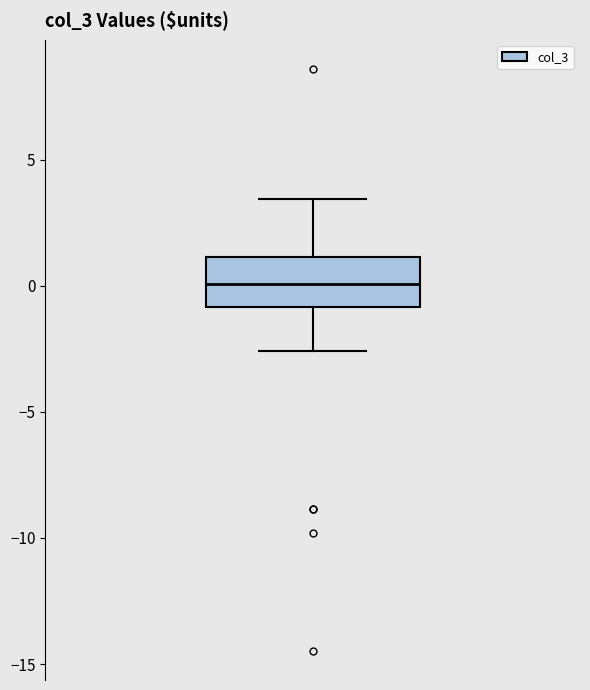

Transcribe this box plot: give where the median line is, the range the box spans, and where the two whiskers end, as read against the y-axis. The values are not printed on the chart, so give them approximately, as read against the axis.

median 0.0, box -1.0 to 1.0, whiskers -2.5 to 3.5